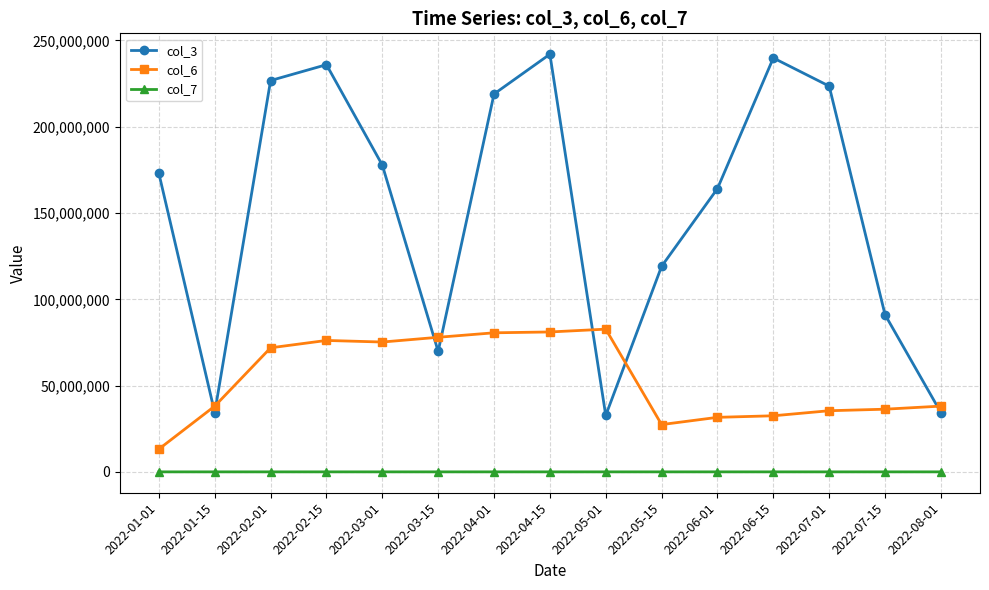

Between 2022-07-15 and 2022-08-01, which series saw the biggest shift?

col_3